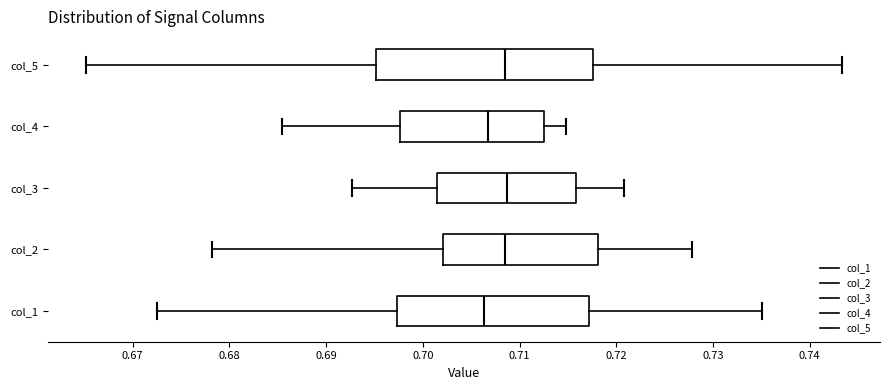

Reading bottom to top, transcribe this box plot: for each box, give where its median line is, the range the box spans, and where its two whiskers end, as read against the x-axis. The values are not printed on the chart, so give them approximately, as read against the axis.

col_1: median 0.706, box 0.697 to 0.717, whiskers 0.673 to 0.735
col_2: median 0.709, box 0.702 to 0.718, whiskers 0.678 to 0.728
col_3: median 0.709, box 0.702 to 0.716, whiskers 0.693 to 0.721
col_4: median 0.707, box 0.698 to 0.713, whiskers 0.685 to 0.715
col_5: median 0.709, box 0.695 to 0.718, whiskers 0.665 to 0.743